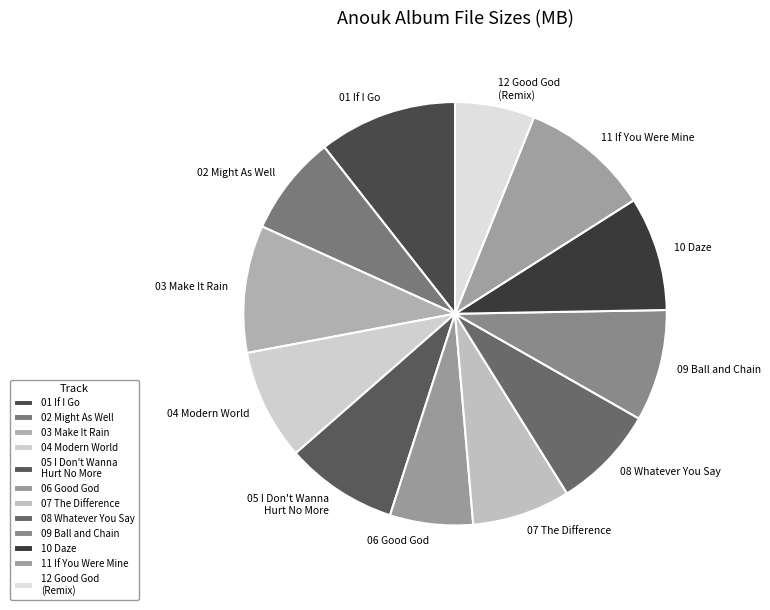

Count the number of slices in the pie.

12